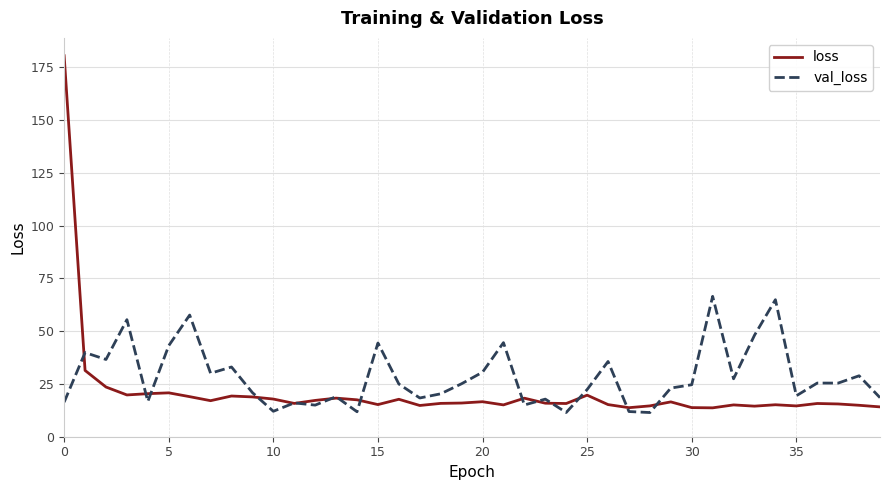

Rank the series by their maximum value, from lowest to highest.

val_loss, loss